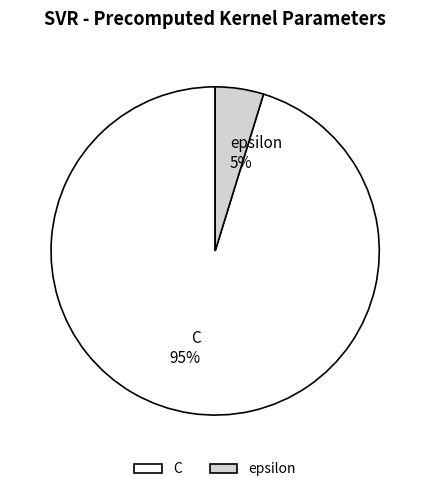

Is there any slice that represents more than half of the pie?

Yes